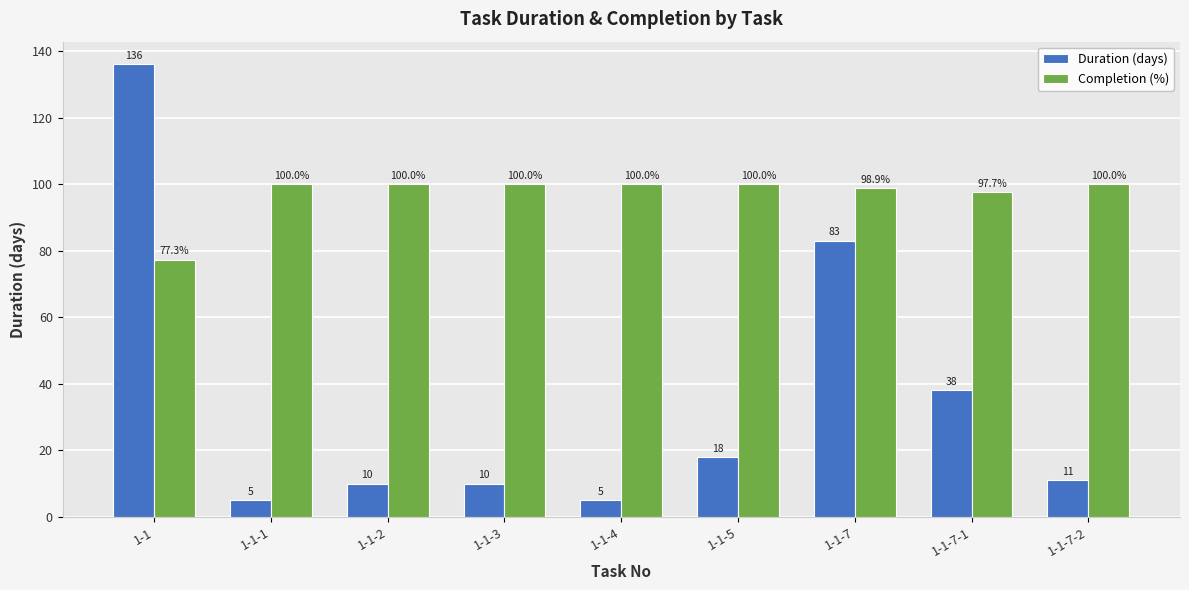

What is the label of the 8th bar from the right?

1-1-1